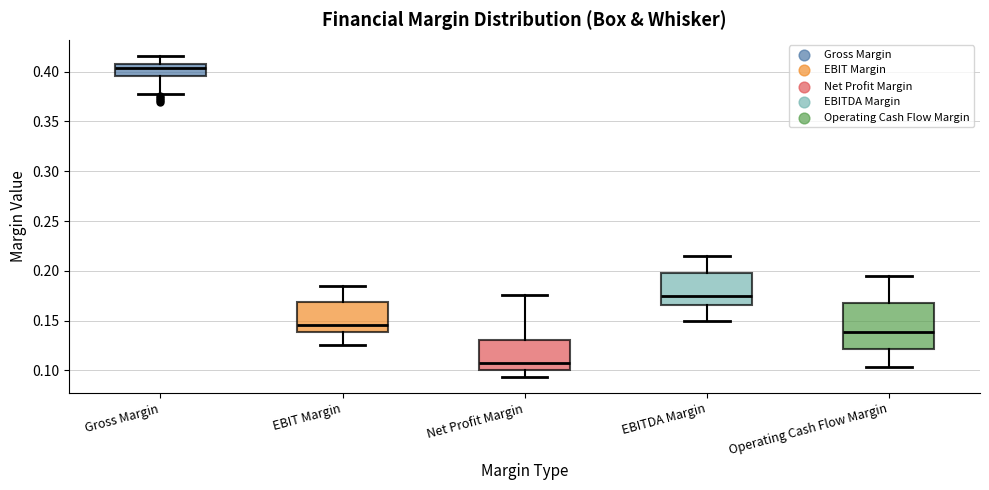

Where is the lower edge of the box for Net Profit Margin on the y-axis? The values are not printed on the chart, so give them approximately, as read against the axis.

0.100